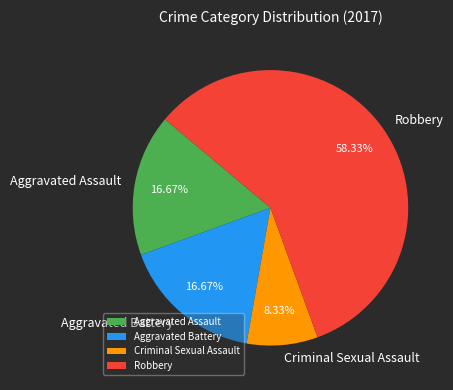

To the nearest percent, what portion does Criminal Sexual Assault represent?

8%